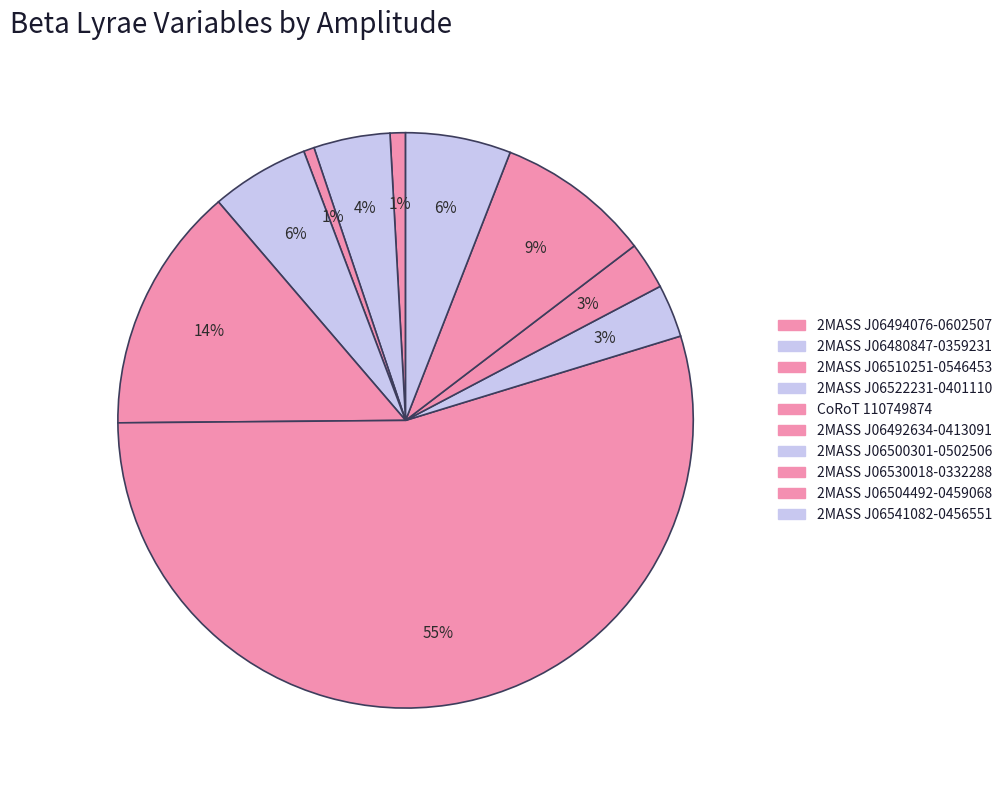

How many segments does this pie chart have?

10